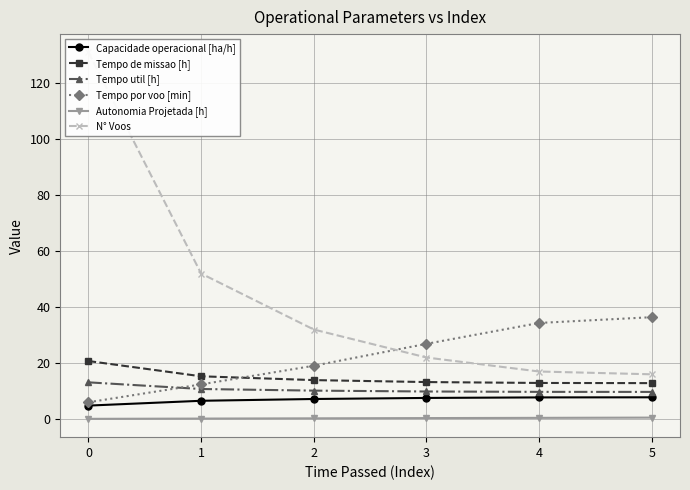

Is it true that N° Voos equals 15.1 at 3?

False